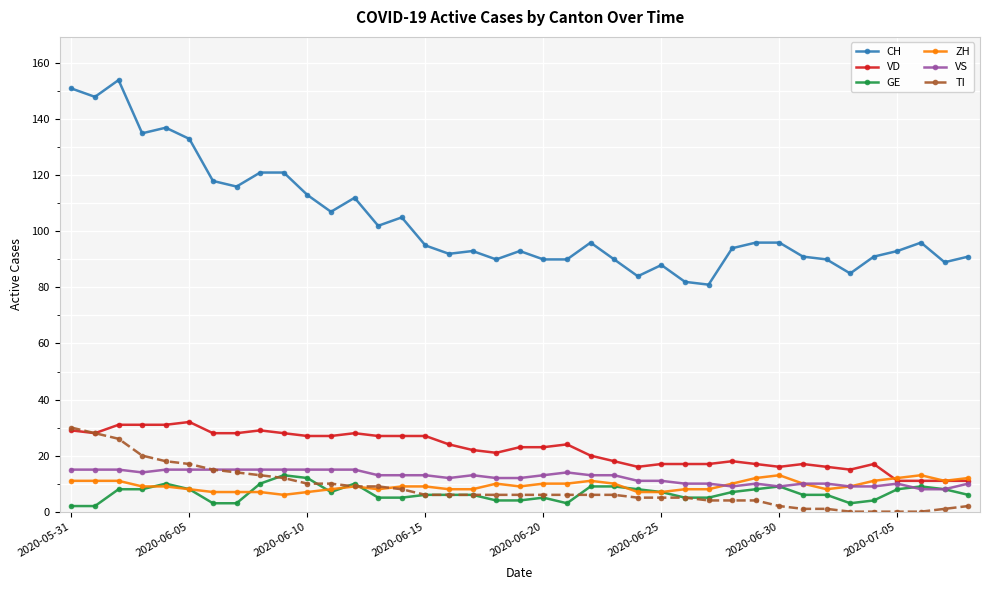

True or false: VS has more than 0 points higher than both neighbors.

True